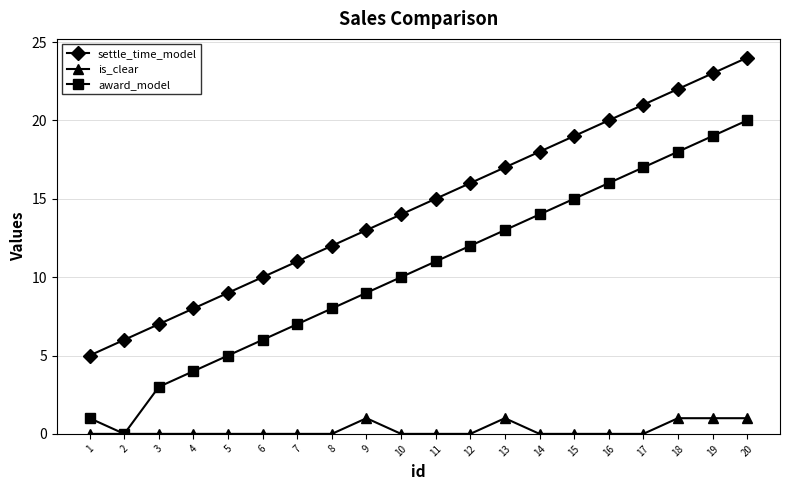

Rank the series by their average value, from lowest to highest.

is_clear, award_model, settle_time_model